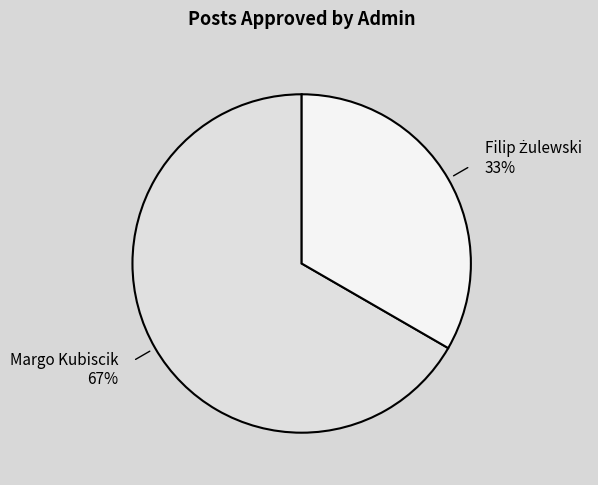

Which slice is the smallest?

Filip Żulewski